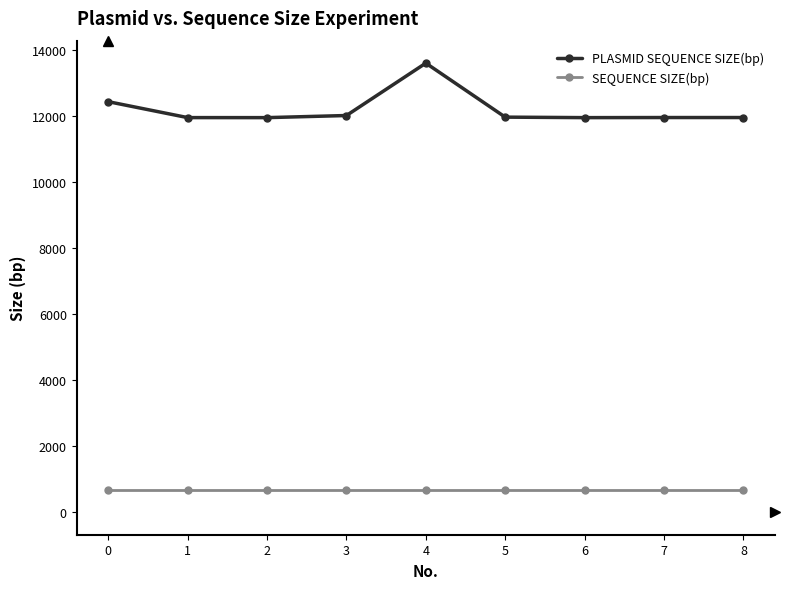

What is the maximum value shown in the chart?

13596